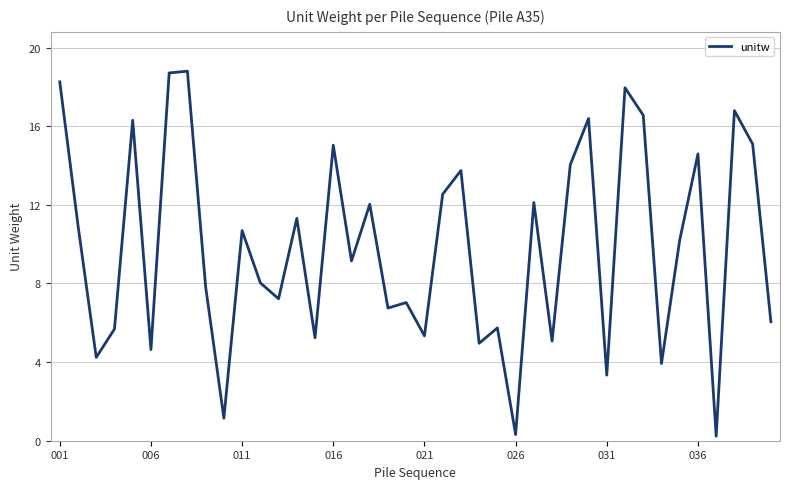

What is the difference between the maximum and minimum values?

18.6